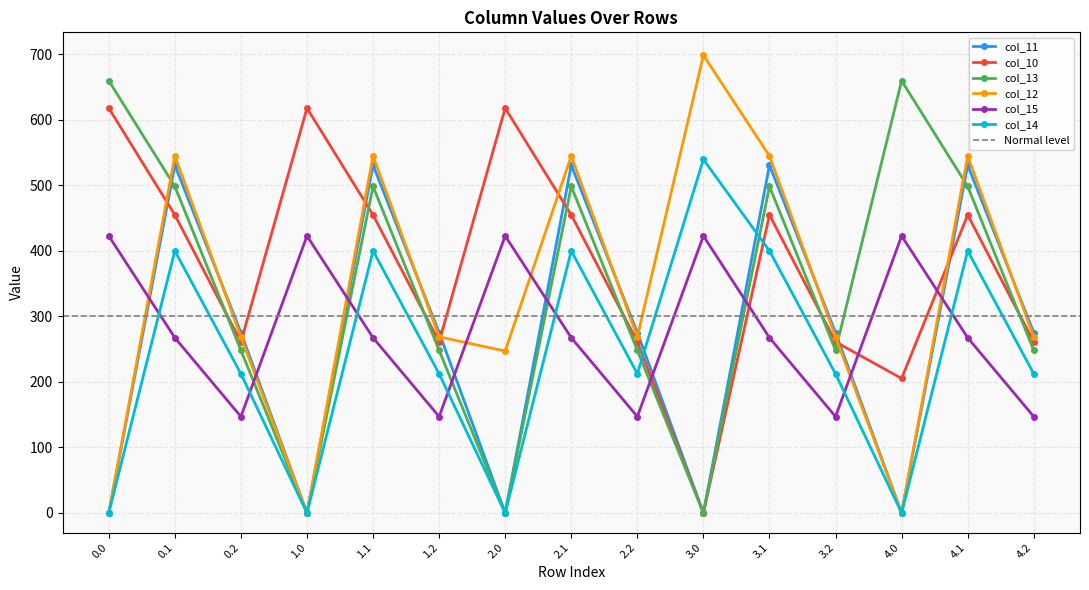

What is the total value across all series at 0.1?

2696.5